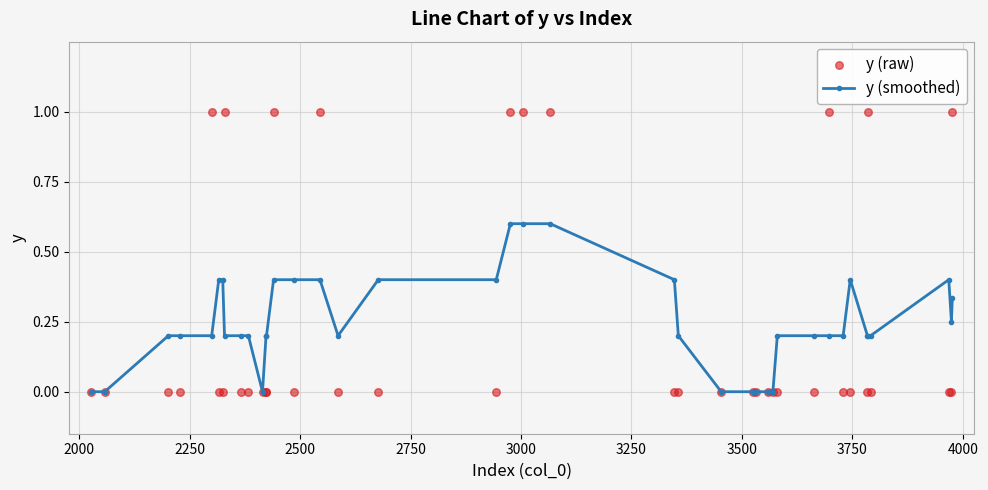

True or false: y (smoothed) has more than 0 interior local peaks.

True